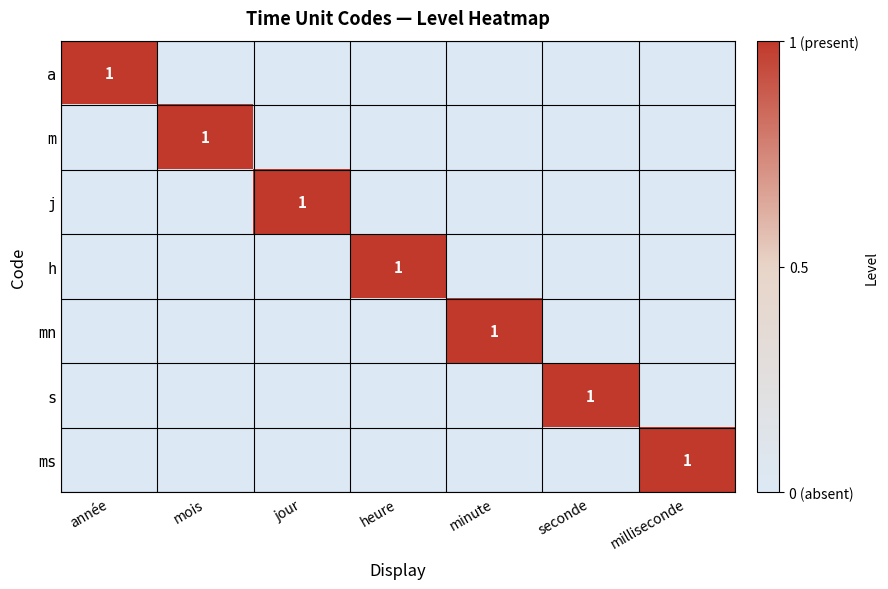

How many distinct data groups are displayed?

7